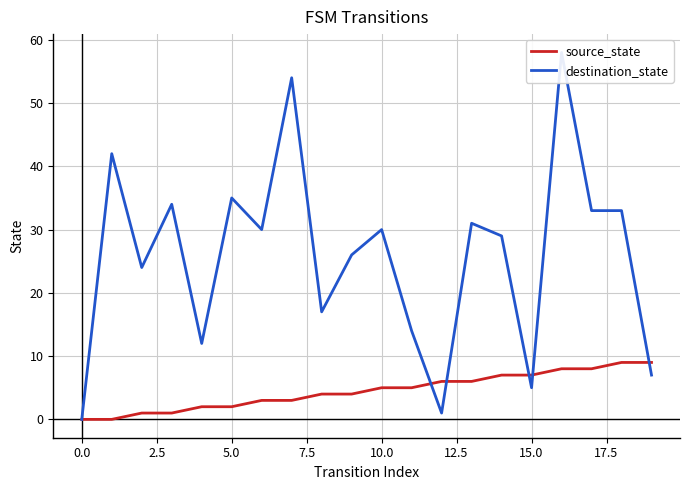

Is it true that source_state equals 9 at 15.0?

False